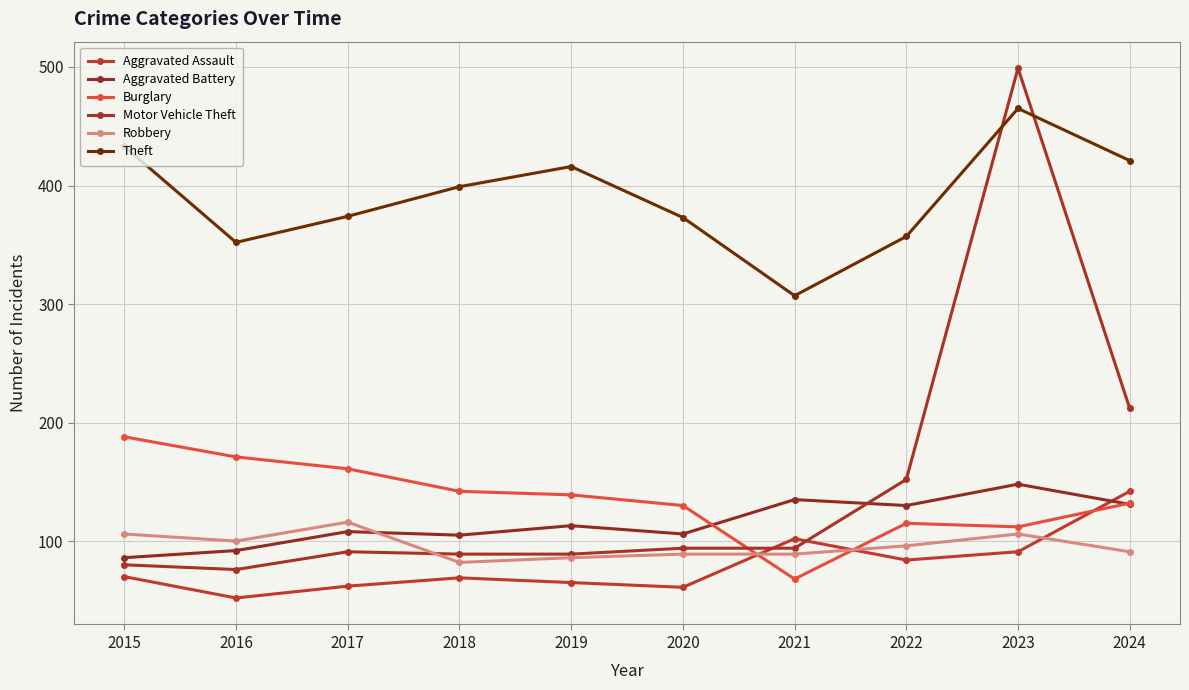

Between 2022 and 2018, which is larger?

2022